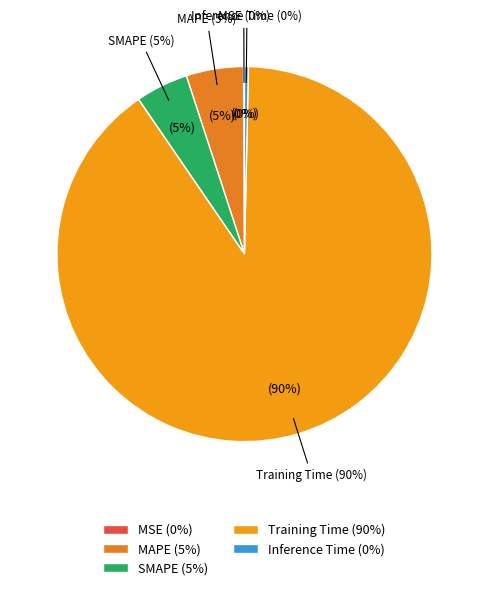

What is the largest slice in the pie chart?

Training Time